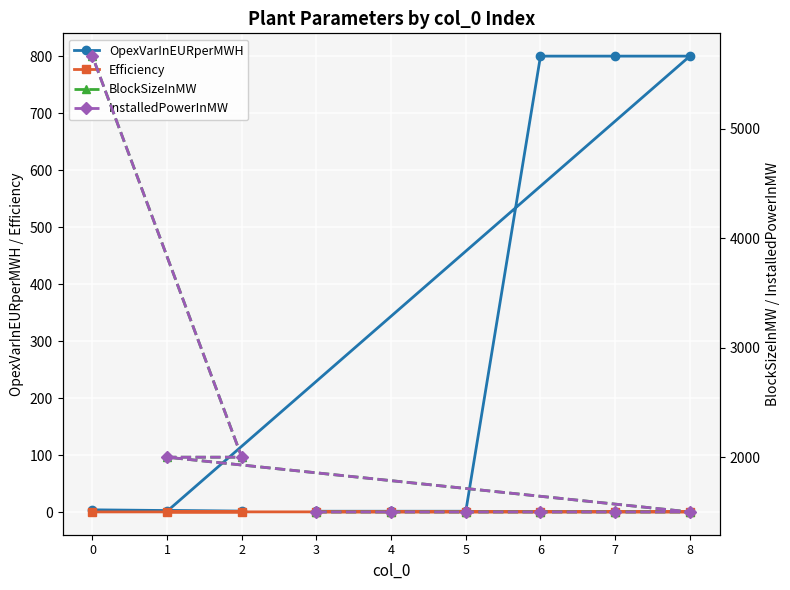

Which category has the highest value in the Efficiency series?

3